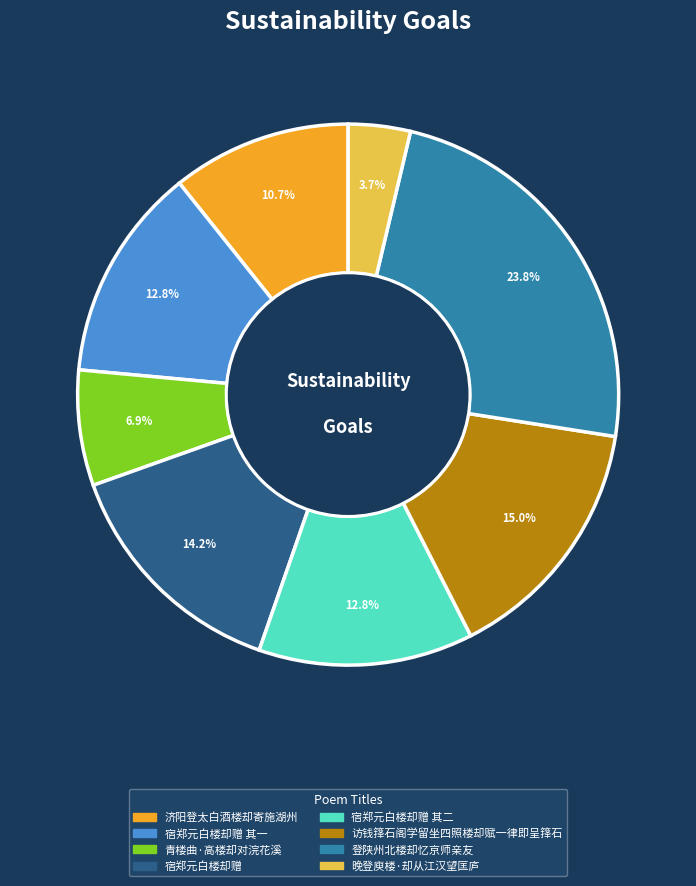

Is there any slice that represents more than half of the pie?

No